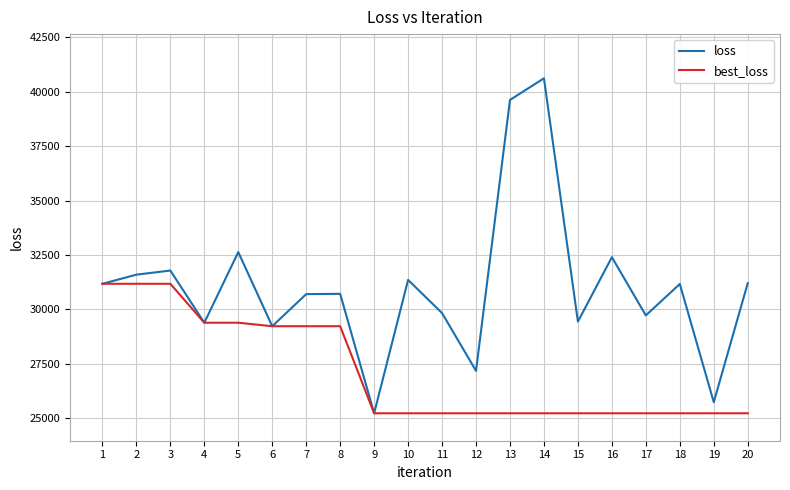

What is the difference between the highest and lowest values at 12?

1948.3